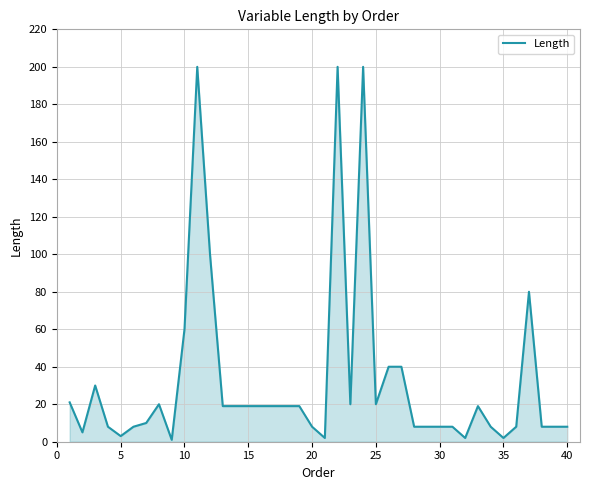

What is the greatest value displayed?

200